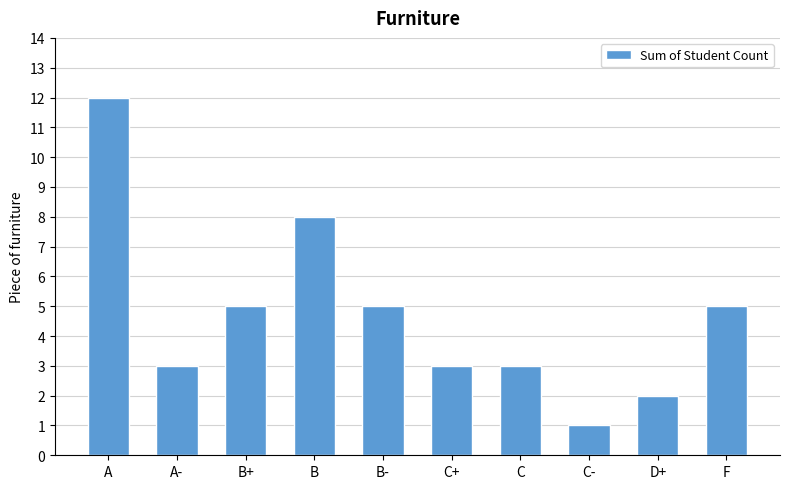

The chart shows a value of 8 at B. True or false?

True